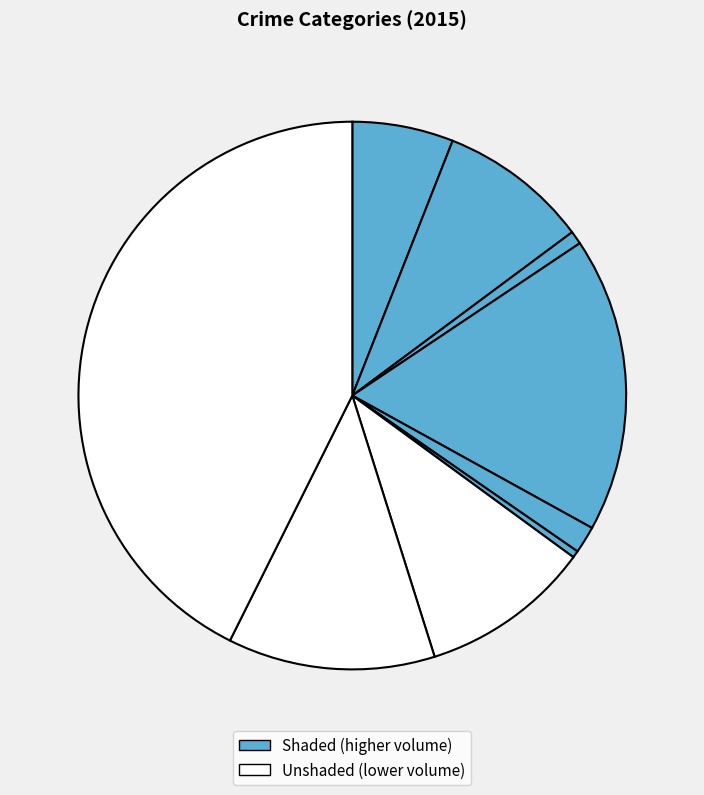

To the nearest percent, what is the average slice percentage?

11%